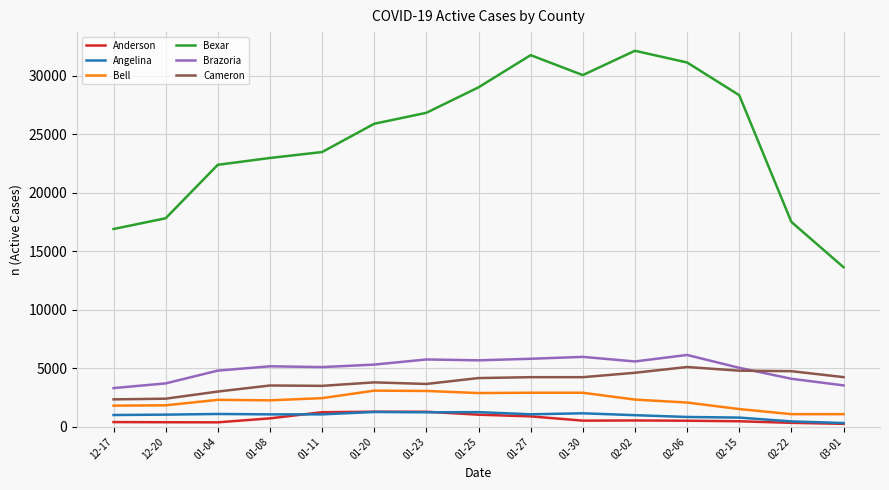

Which series changed the most between 01-04 and 02-06?

Bexar